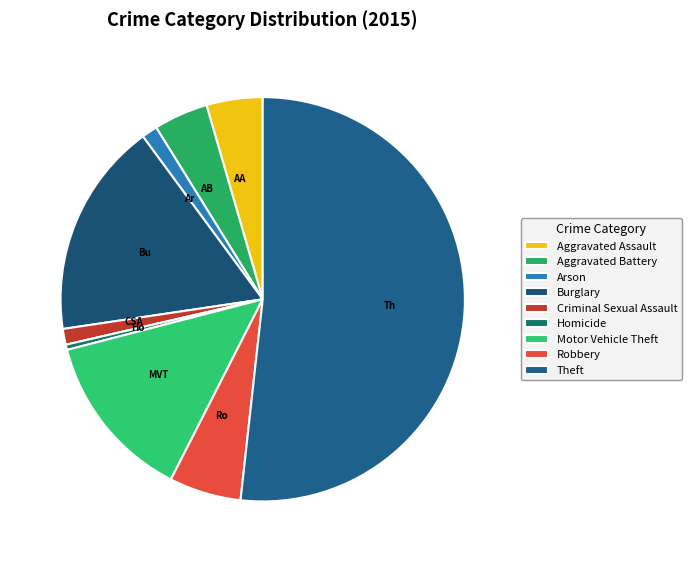

How many segments does this pie chart have?

9